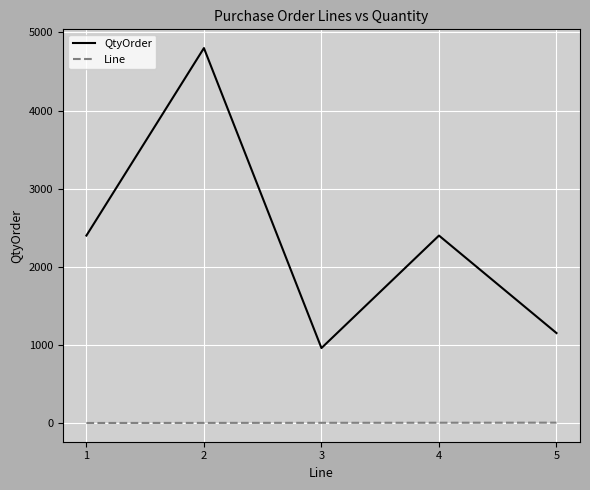

What is the difference between the QtyOrder values at 1 and 2?

2400